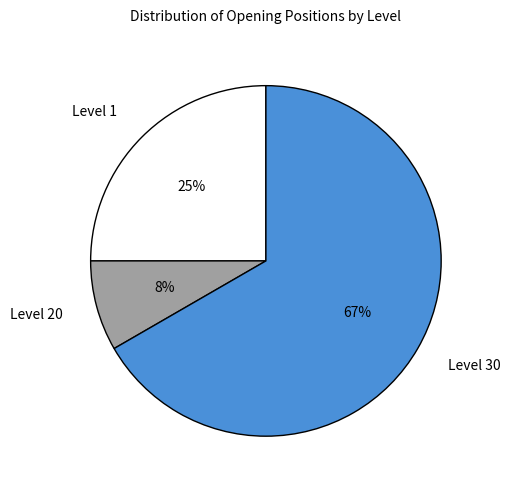

Do Level 20 and Level 1 together represent more than half of the pie?

No